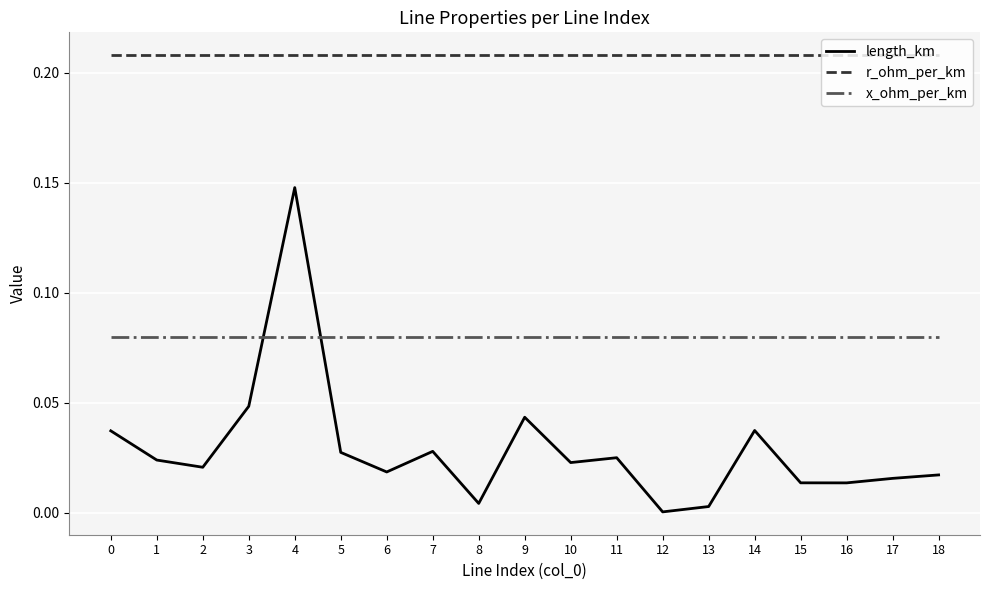

What are all the series names shown in the legend?

length_km, r_ohm_per_km, x_ohm_per_km